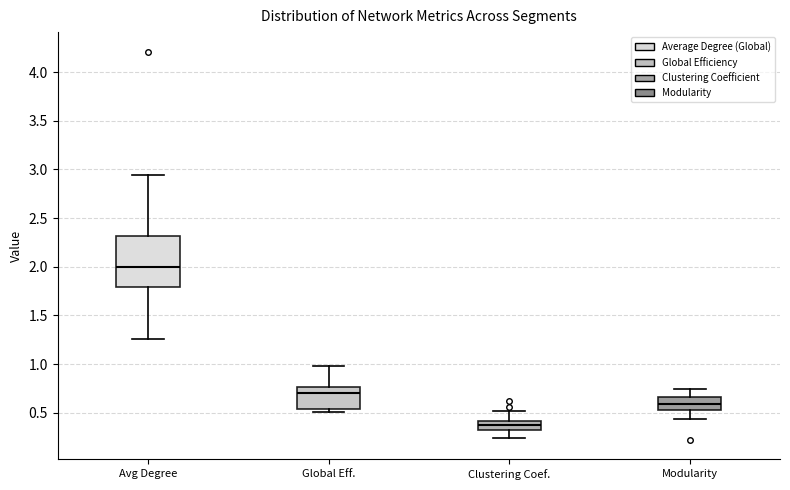

Where does the lower whisker of the box for Modularity end on the y-axis? The values are not printed on the chart, so give them approximately, as read against the axis.

0.45